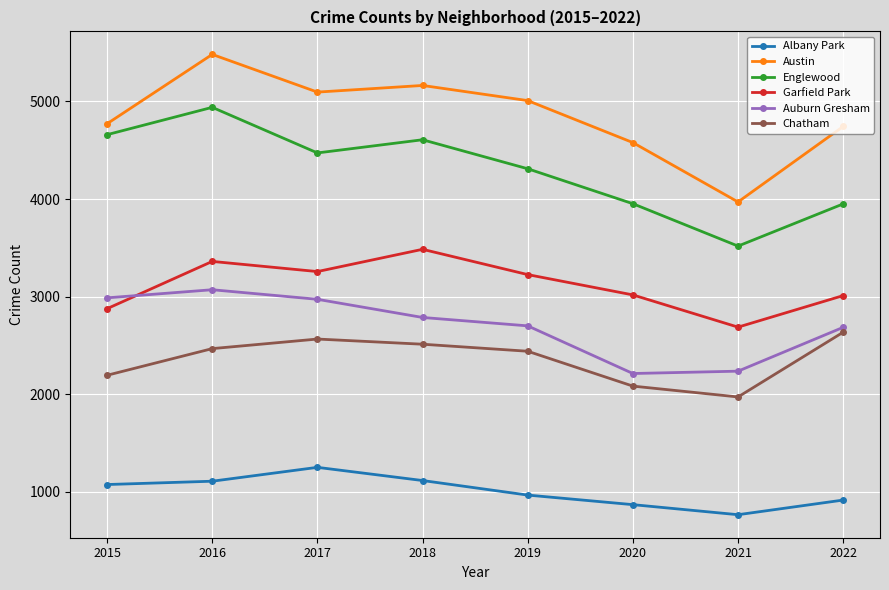

True or false: Chatham and Englewood cross at least once.

False